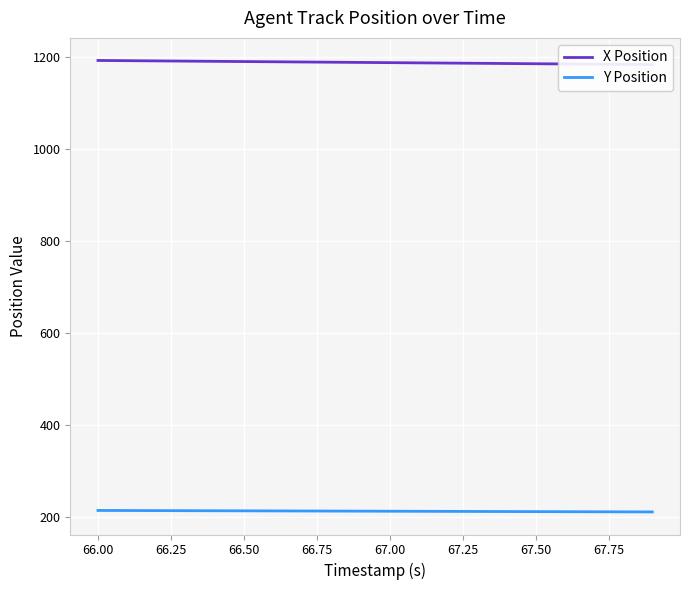

Reading left to right, extract all data points from this chart.

X Position: 1192.1	1191.6	1191.1	1190.6	1190.2	1189.7	1189.2	1188.7	1188.3	1187.8	1187.3	1186.8	1186.4	1185.9	1185.4	1185.0	1184.5	1184.0	1183.5	1183.0
Y Position: 213.7	213.5	213.4	213.2	213.0	212.9	212.7	212.5	212.4	212.2	212.0	211.8	211.7	211.5	211.3	211.2	211.0	210.8	210.7	210.5